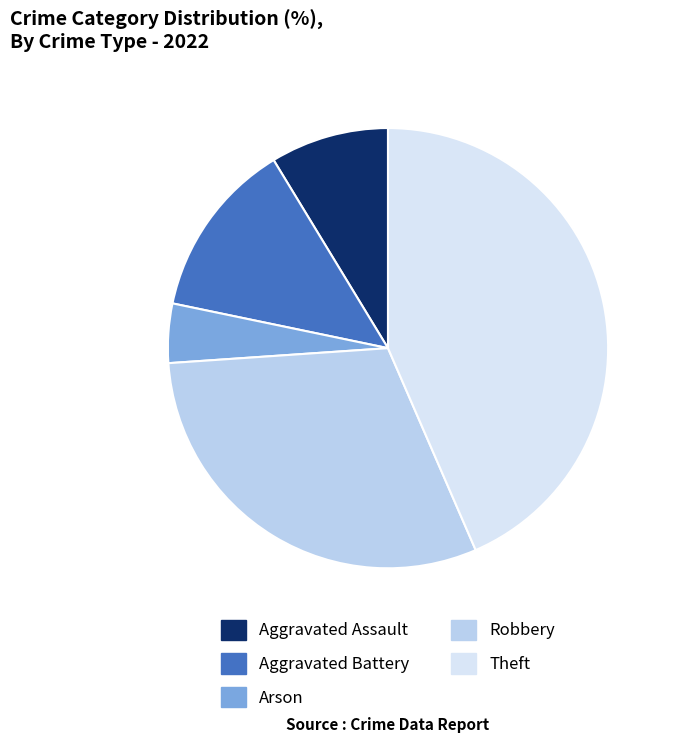

Does Robbery represent more than half of the total?

No